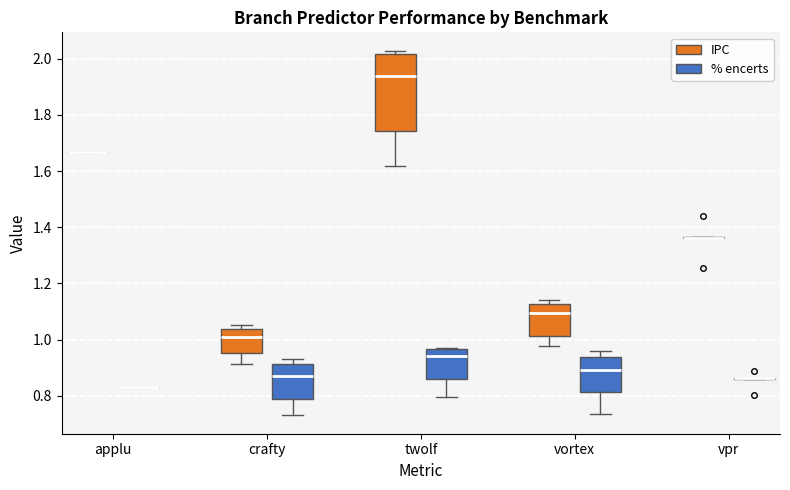

Comparing the boxes themselves (not the whiskers), which one is the tallest?

twolf (IPC)